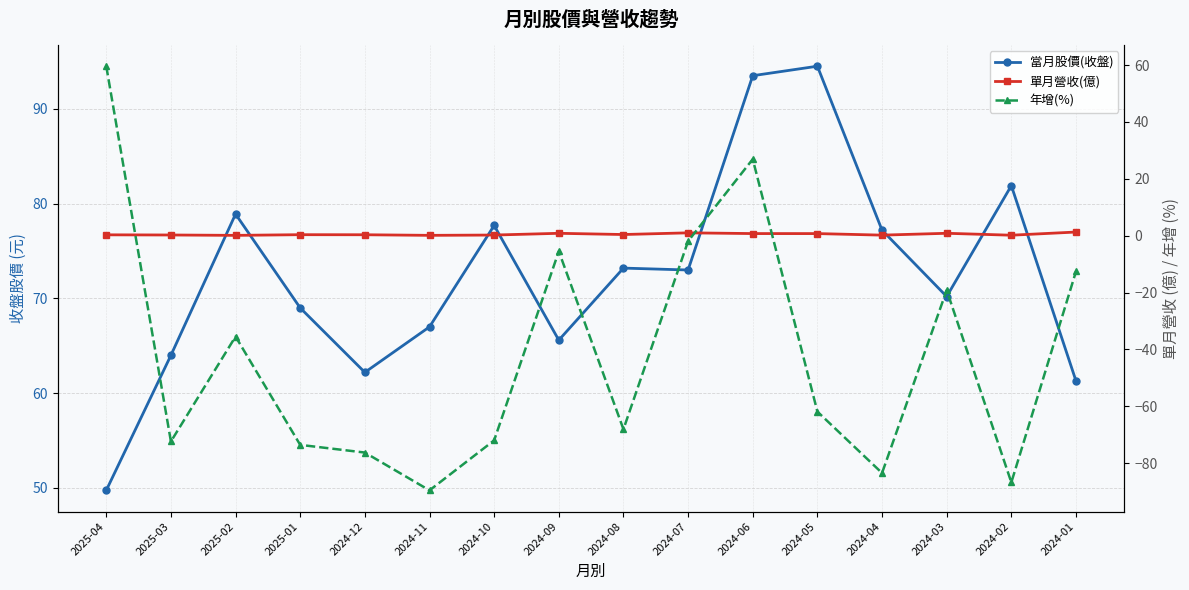

Reading right to left, extract all data points from this chart.

當月股價(收盤): 61.3	81.9	70.2	77.2	94.5	93.5	73.0	73.2	65.6	77.7	67.0	62.2	69.0	78.9	64.0	49.8
單月營收(億): 1.3	0.2	0.8	0.2	0.7	0.7	1.0	0.4	0.8	0.2	0.1	0.3	0.3	0.1	0.2	0.3
年增(%): -12.6	-86.8	-19.2	-83.5	-61.9	26.9	-1.9	-68.1	-5.5	-72.0	-89.6	-76.3	-73.6	-35.5	-72.4	59.6